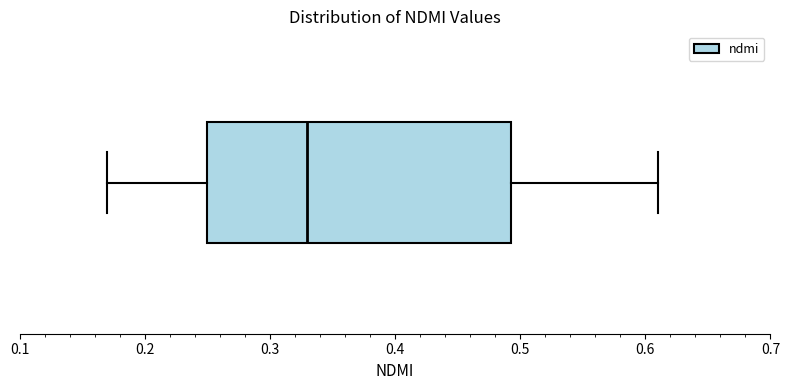

Where is the right edge of the box on the x-axis? The values are not printed on the chart, so give them approximately, as read against the axis.

0.49